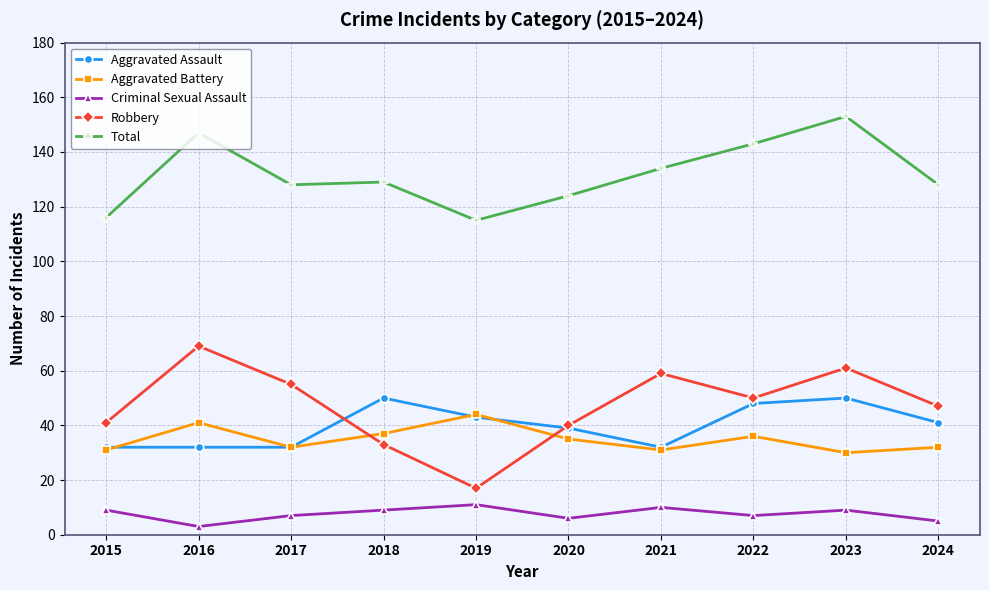

Does the chart have visible grid lines?

Yes